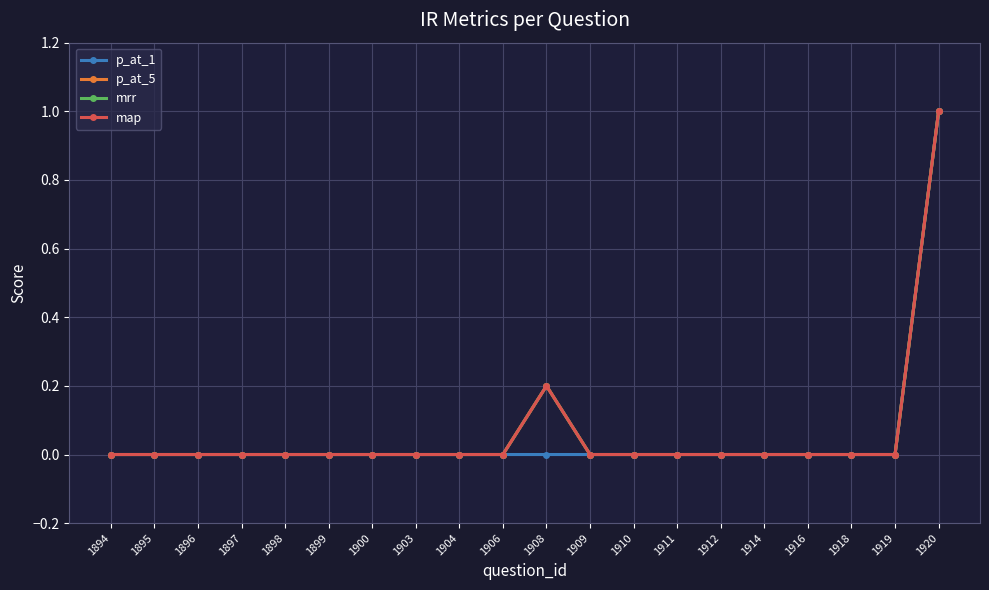

Which series has the largest range (max minus min)?

p_at_1